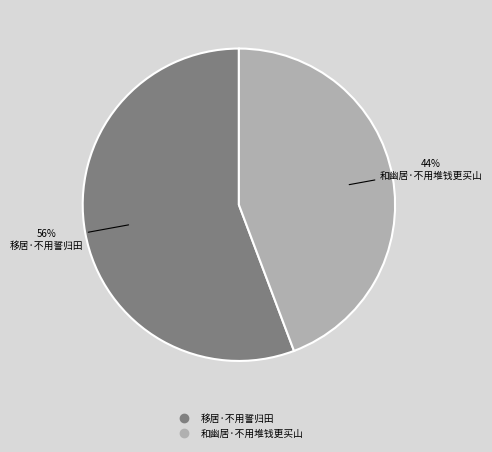

To the nearest percent, what is the average slice percentage?

50%